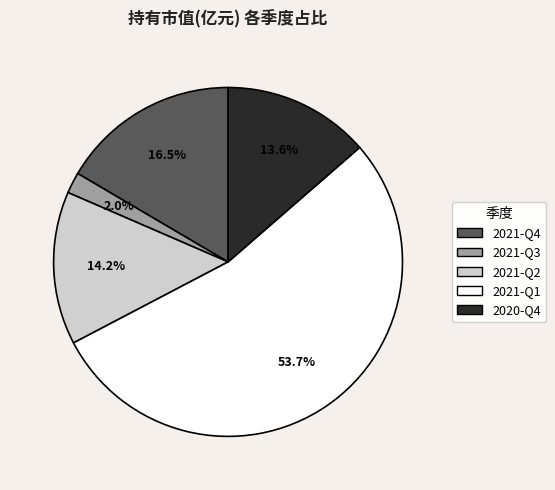

What is the smallest slice in the pie chart?

2021-Q3